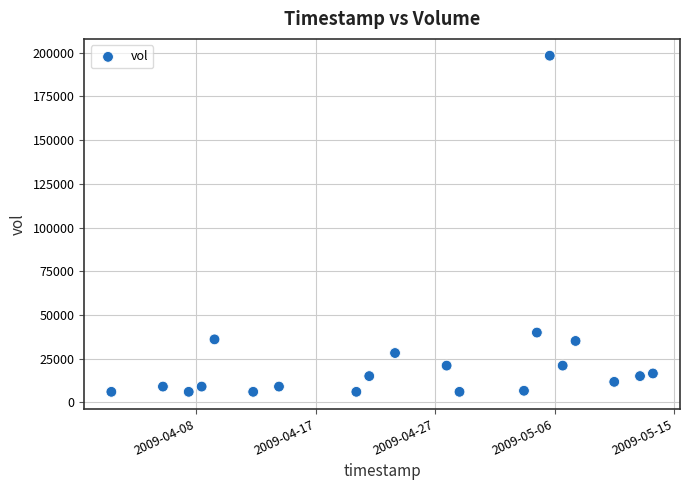

What is the range of Y values (max minus min)?

192300